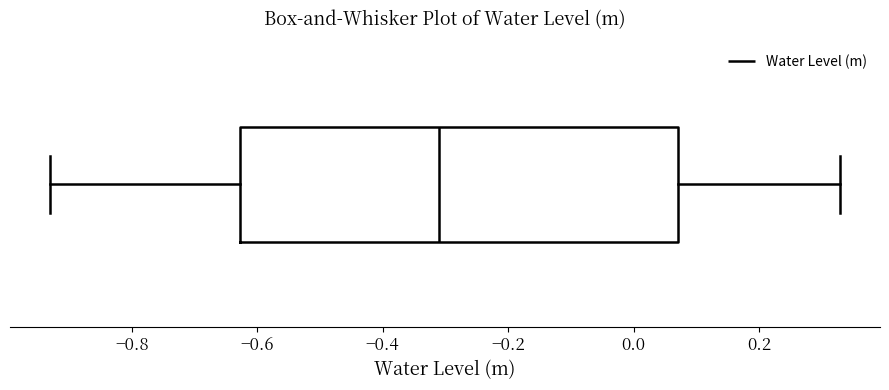

Where does the left whisker of the box end on the x-axis? The values are not printed on the chart, so give them approximately, as read against the axis.

-0.94